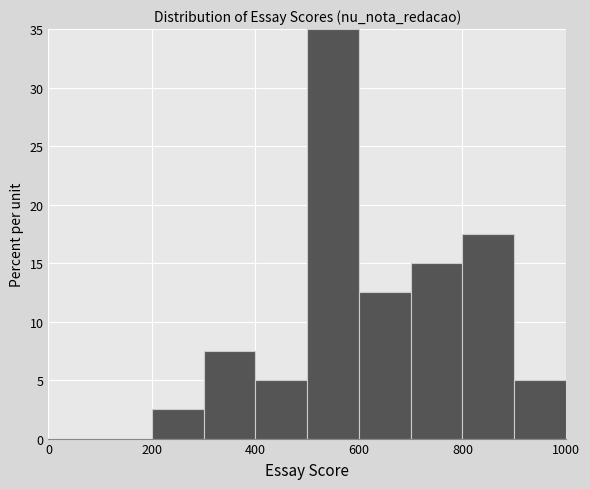

Reading left to right, transcribe this chart: for each bar, give the range it covers on the x-axis and its height. The values are not printed on the chart, so give them approximately, as read against the axis.

0 to 100: 0
100 to 200: 0
200 to 300: 2.5
300 to 400: 7.5
400 to 500: 5.0
500 to 600: 35.0
600 to 700: 12.5
700 to 800: 15.0
800 to 900: 17.5
900 to 1000: 5.0